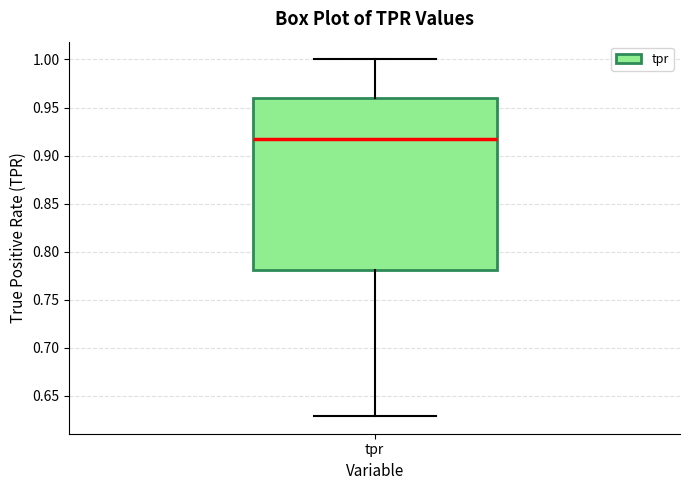

Transcribe this box plot: give where the median line is, the range the box spans, and where the two whiskers end, as read against the y-axis. The values are not printed on the chart, so give them approximately, as read against the axis.

median 0.915, box 0.780 to 0.960, whiskers 0.630 to 1.000